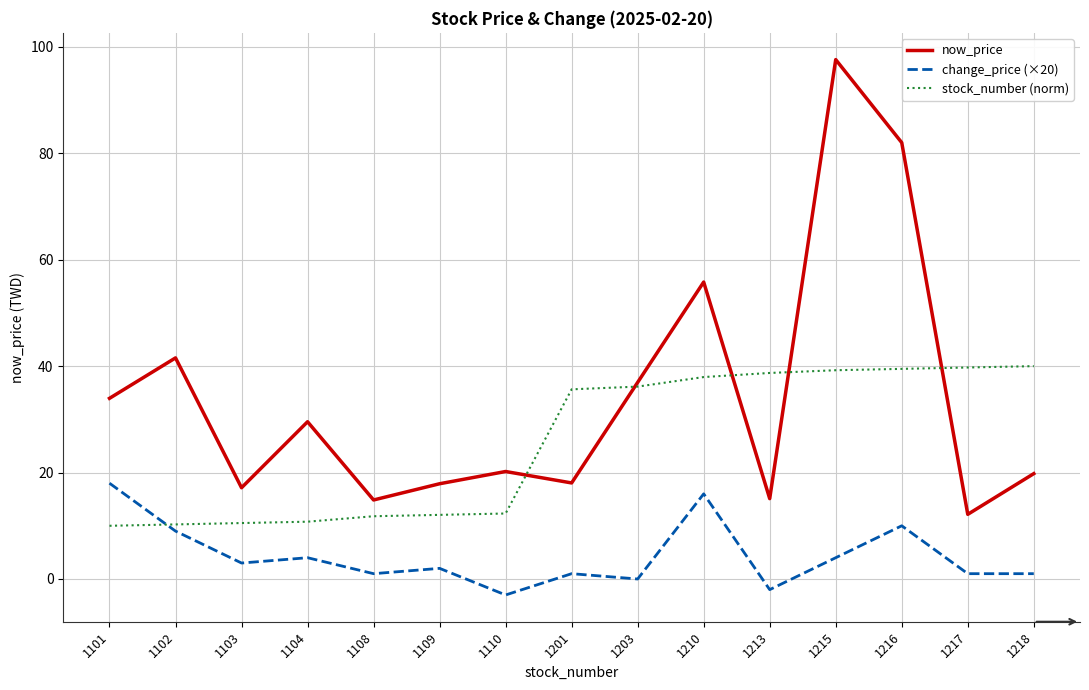

Which series has the widest spread of values?

now_price